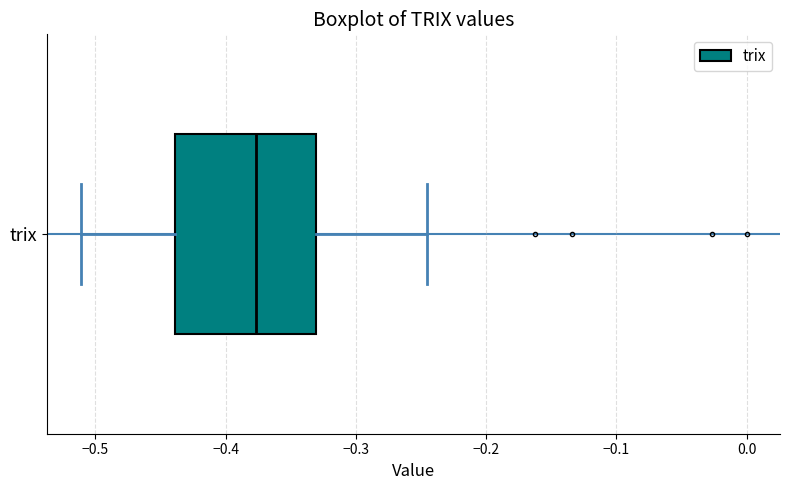

Where does the left whisker of the box for trix end on the x-axis? The values are not printed on the chart, so give them approximately, as read against the axis.

-0.51